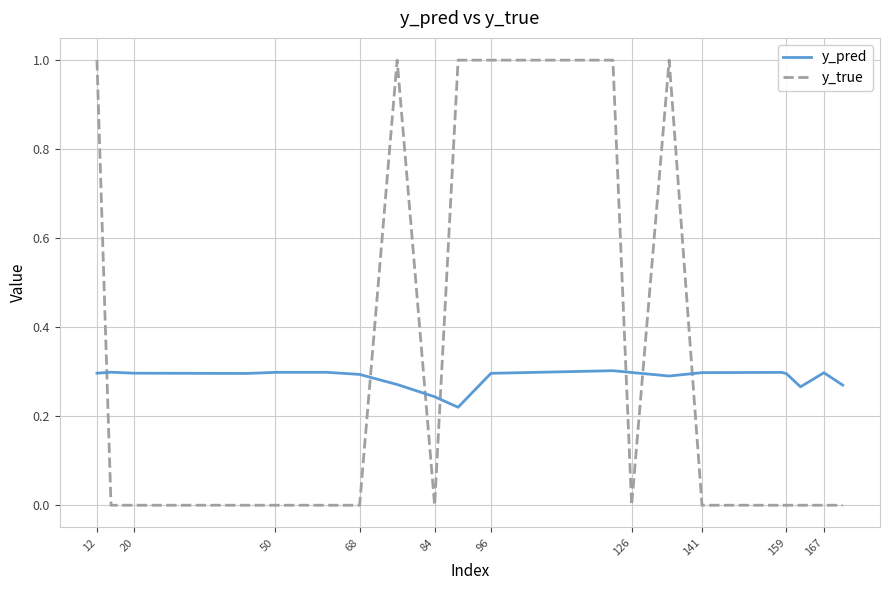

What is the difference between the maximum and minimum values in the y_true series?

1.0